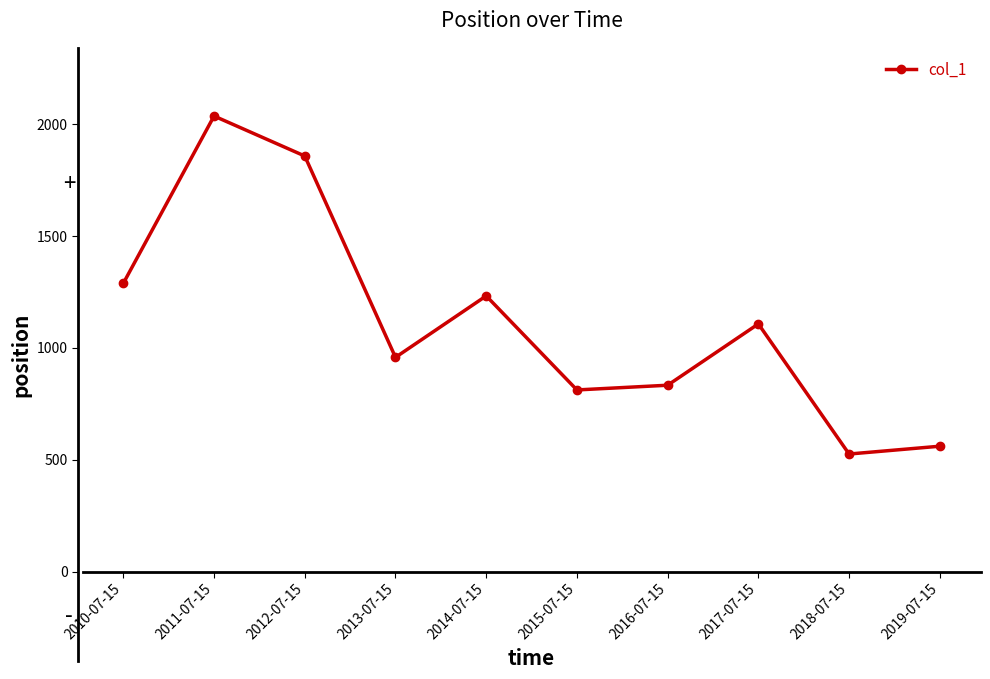

What is the label of the 2nd point from the left?

2011-07-15